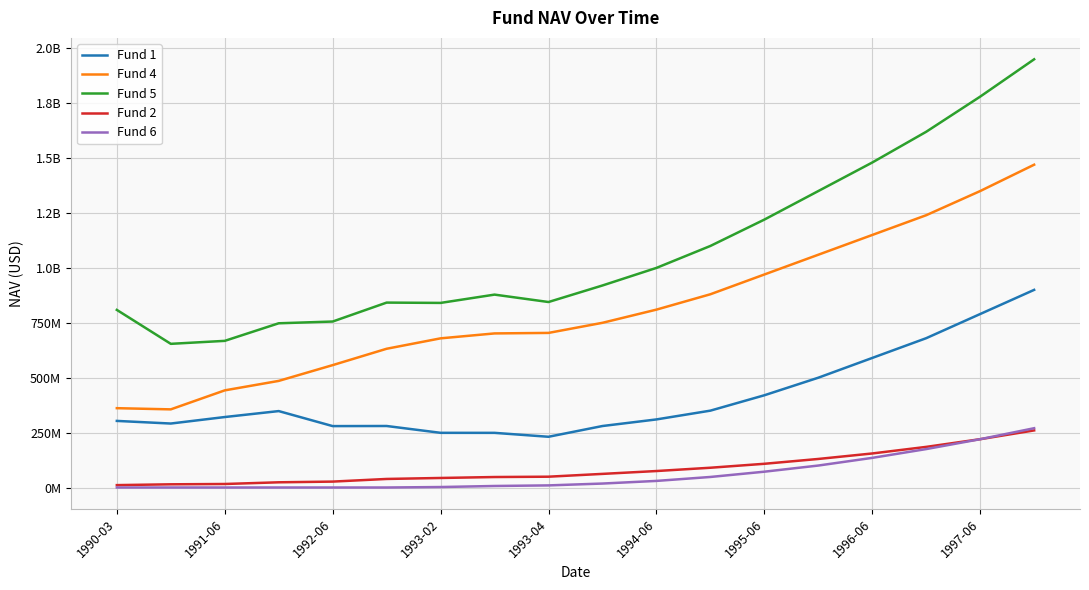

What are all the series names shown in the legend?

Fund 1, Fund 4, Fund 5, Fund 2, Fund 6